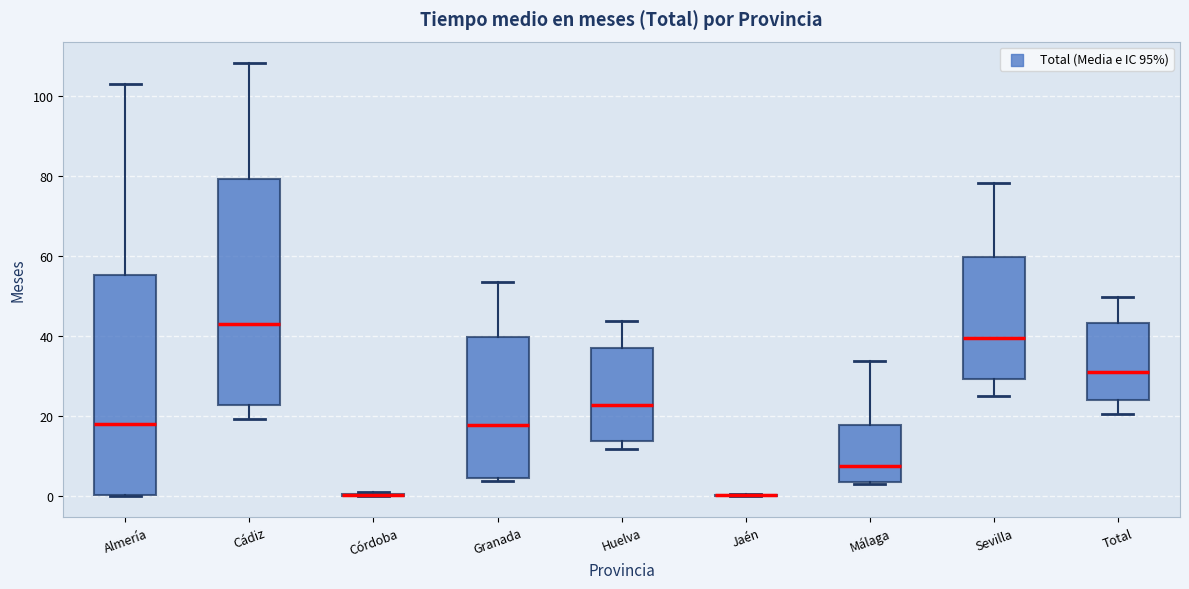

Reading left to right, transcribe this box plot: for each box, give where its median line is, the range the box spans, and where its two whiskers end, as read against the y-axis. The values are not printed on the chart, so give them approximately, as read against the axis.

Almería: median 18, box 0 to 56, whiskers 0 to 102
Cádiz: median 44, box 22 to 80, whiskers 20 to 108
Córdoba: box collapsed to a line at 0, whiskers 0 to 2
Granada: median 18, box 4 to 40, whiskers 4 (just below the box's lower edge) to 54
Huelva: median 22, box 14 to 38, whiskers 12 to 44
Jaén: box collapsed to a line at 0, whiskers 0 to 0
Málaga: median 8, box 4 to 18, whiskers 4 to 34
Sevilla: median 40, box 30 to 60, whiskers 24 to 78
Total: median 32, box 24 to 44, whiskers 20 to 50